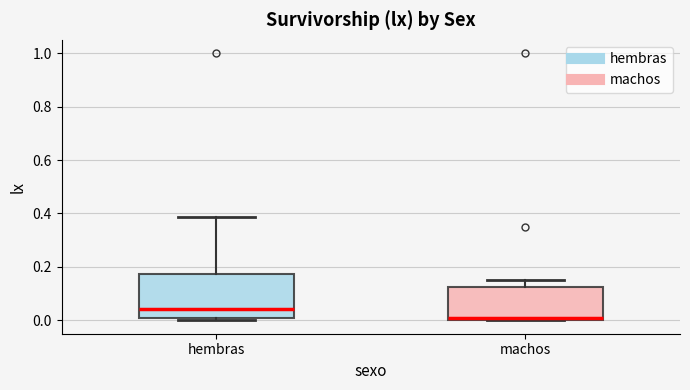

Reading left to right, read every box against the y-axis: the position of its median line, the range the box covers, and the ends of its whiskers. The values are not printed on the chart, so give them approximately, as read against the axis.

hembras: median 0.04, box 0.00 to 0.18, whiskers 0.00 (just below the box's lower edge) to 0.38
machos: median 0.00 (just above the box's lower edge), box 0.00 to 0.12, whiskers 0.00 to 0.16